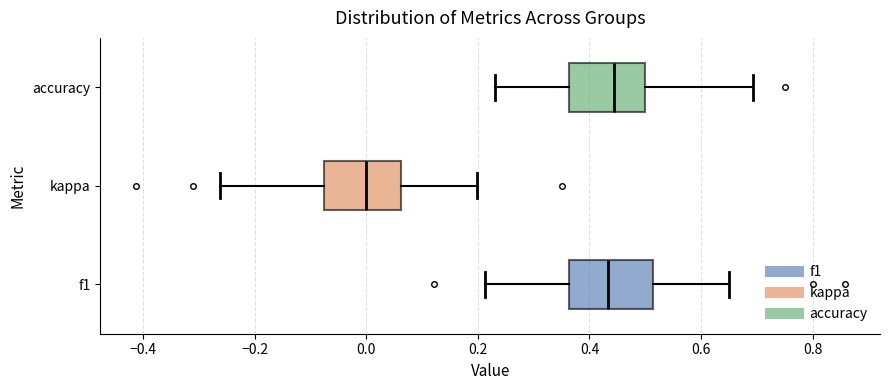

Reading bottom to top, transcribe this box plot: for each box, give where its median line is, the range the box spans, and where its two whiskers end, as read against the x-axis. The values are not printed on the chart, so give them approximately, as read against the axis.

f1: median 0.44, box 0.36 to 0.52, whiskers 0.22 to 0.64
kappa: median 0.00, box -0.08 to 0.06, whiskers -0.26 to 0.20
accuracy: median 0.44, box 0.36 to 0.50, whiskers 0.24 to 0.70